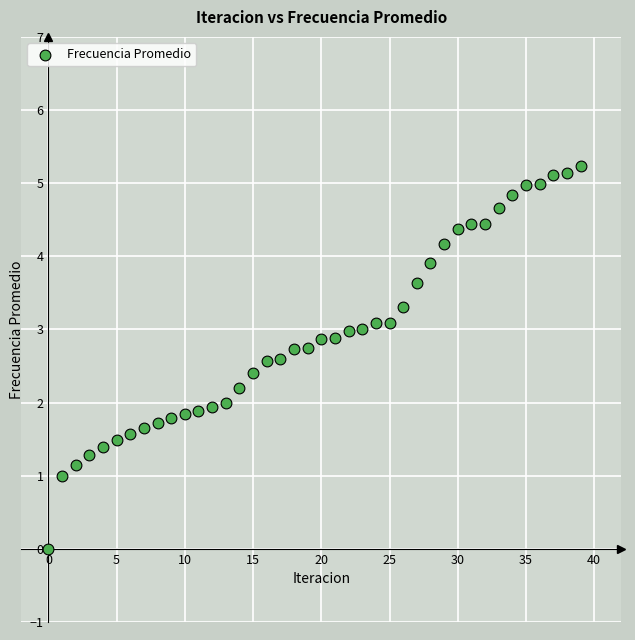

What is the range of Y values (max minus min)?

5.2